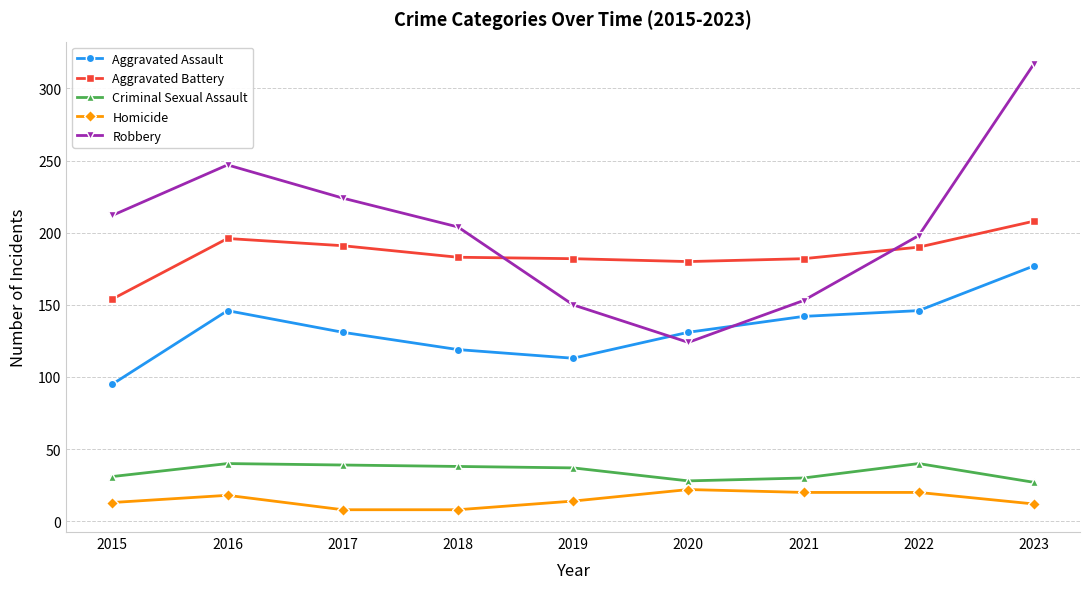

What is the maximum value shown in the chart?

317